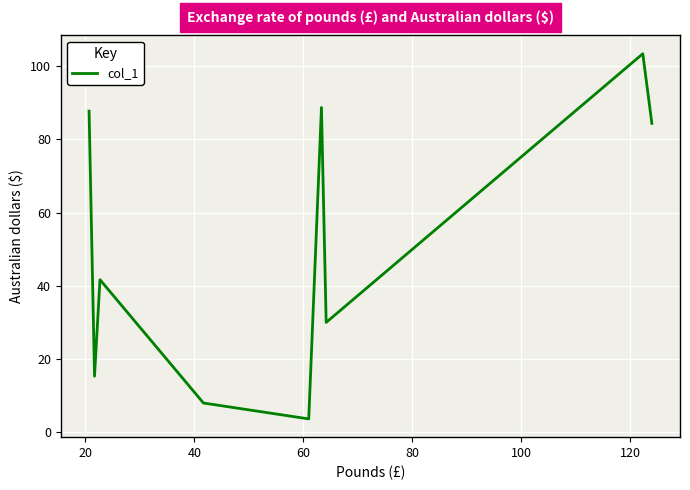

What is the smallest value displayed?

3.7